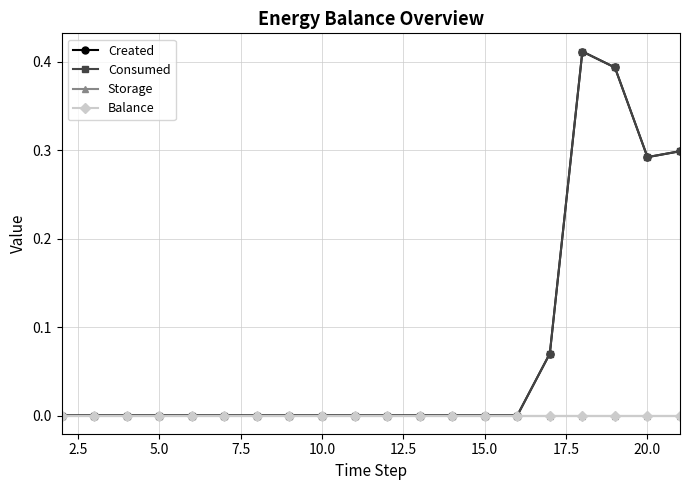

Is this an area chart (filled region under the line)?

No